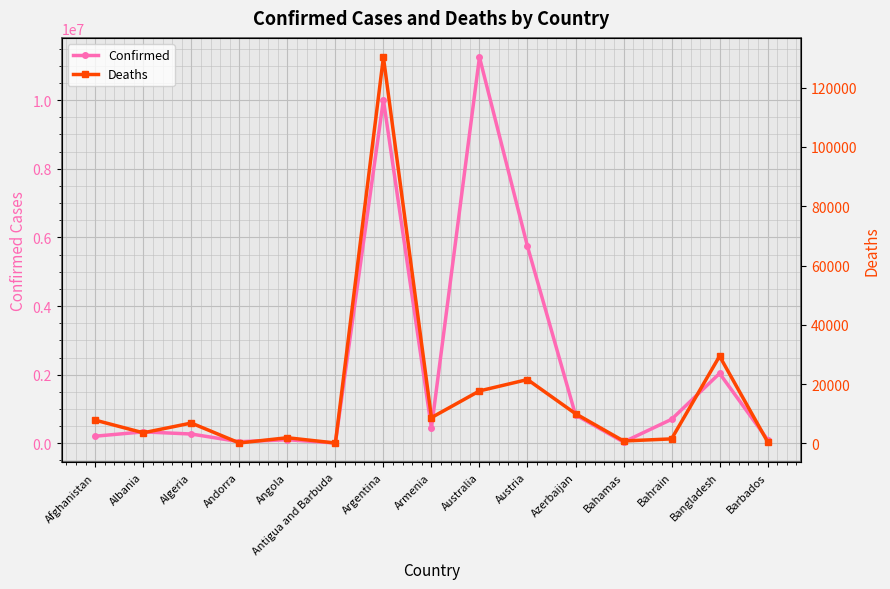

At which label does Deaths reach its peak?

Argentina